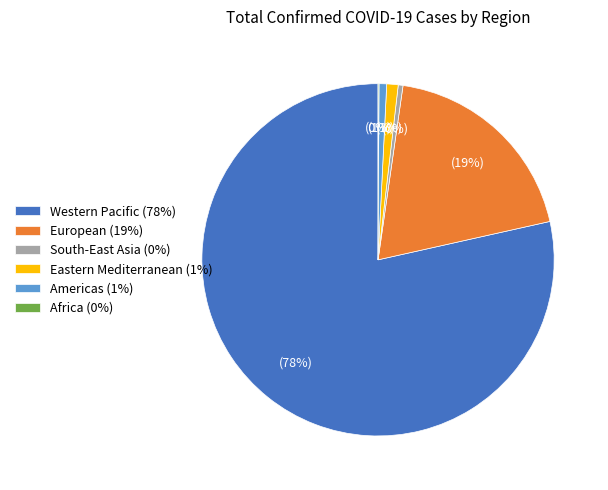

To the nearest percent, what portion does European (19%) represent?

19%